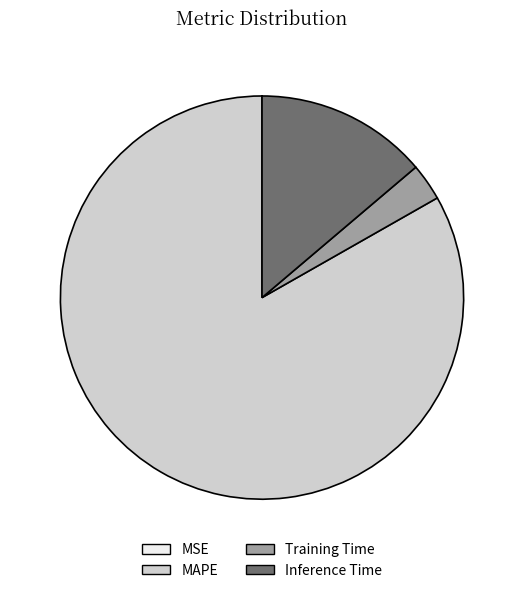

Does any single category account for the majority?

Yes